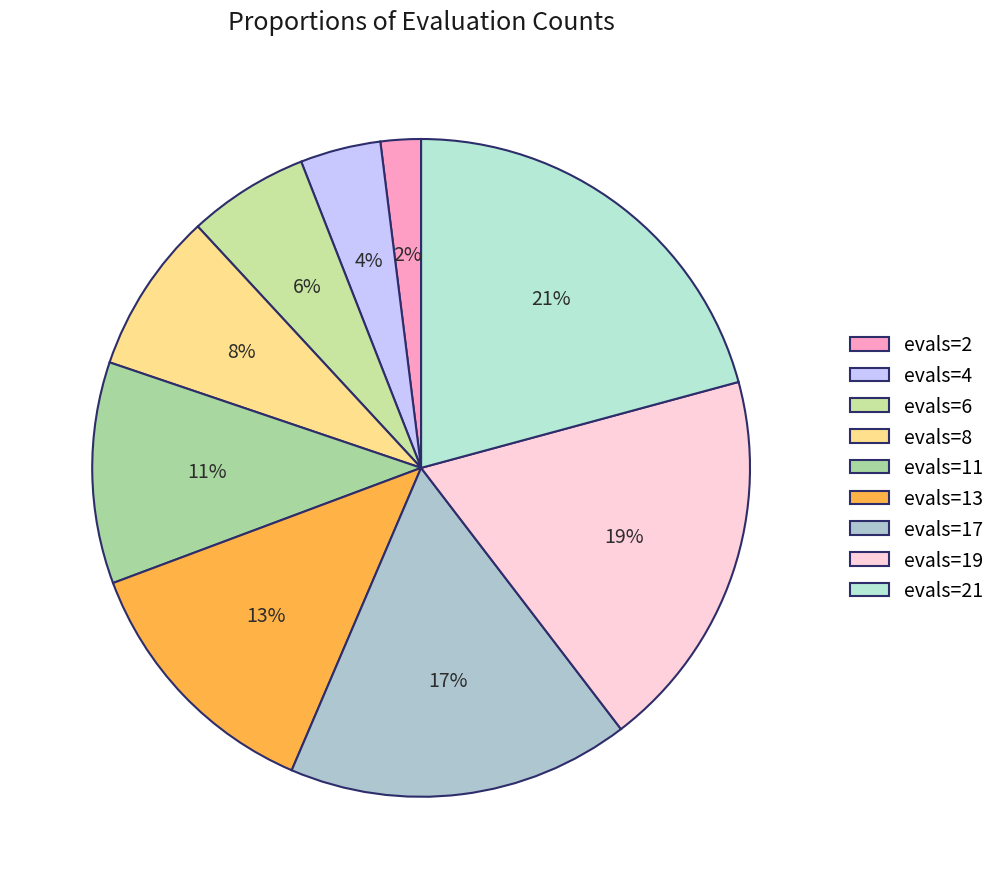

Count the number of slices in the pie.

9